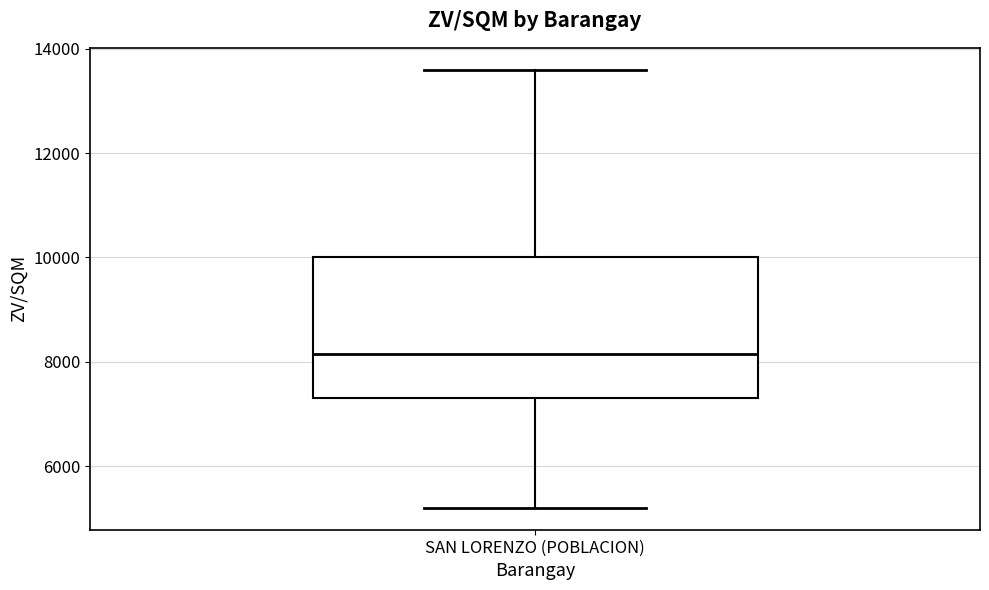

Where does the upper whisker of the box for SAN LORENZO (POBLACION) end on the y-axis? The values are not printed on the chart, so give them approximately, as read against the axis.

13600